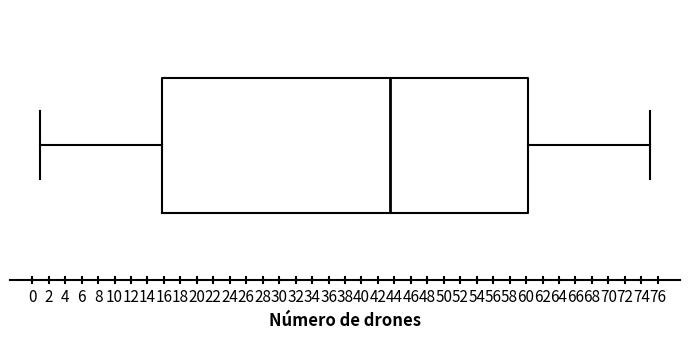

Transcribe this box plot: give where the median line is, the range the box spans, and where the two whiskers end, as read against the x-axis. The values are not printed on the chart, so give them approximately, as read against the axis.

median 43.6, box 15.8 to 60.2, whiskers 1.0 to 75.0